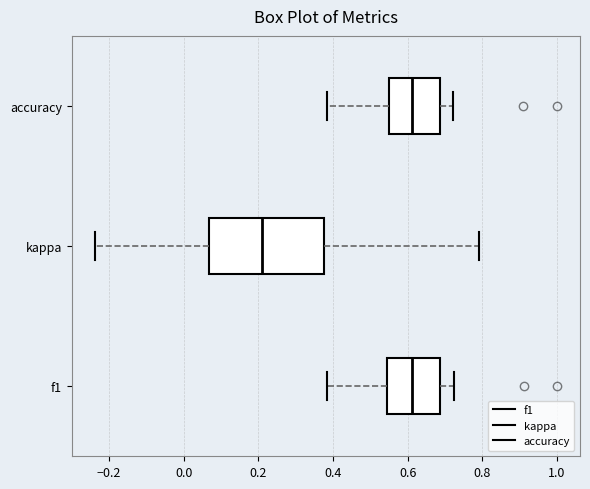

Reading bottom to top, read every box against the x-axis: the position of its median line, the range the box covers, and the ends of its whiskers. The values are not printed on the chart, so give them approximately, as read against the axis.

f1: median 0.62, box 0.54 to 0.68, whiskers 0.38 to 0.72
kappa: median 0.20, box 0.06 to 0.38, whiskers -0.24 to 0.80
accuracy: median 0.62, box 0.56 to 0.68, whiskers 0.38 to 0.72